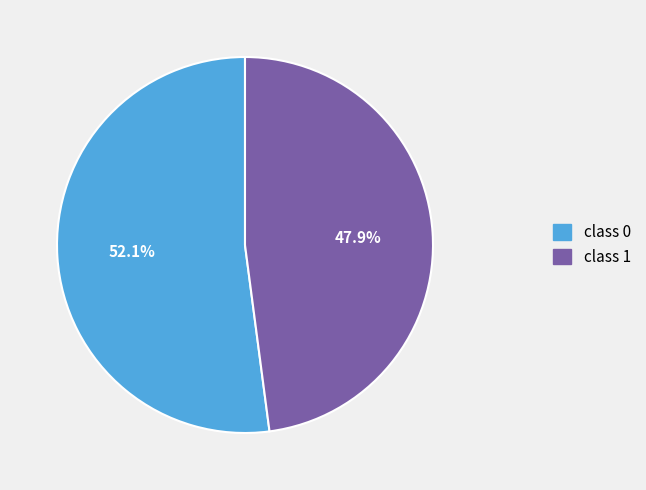

Count the number of slices in the pie.

2